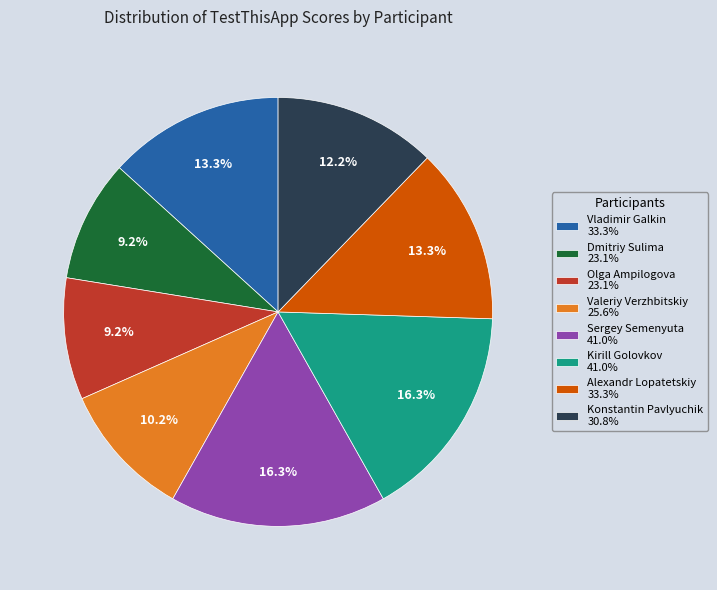

How many slices are in this pie chart?

8